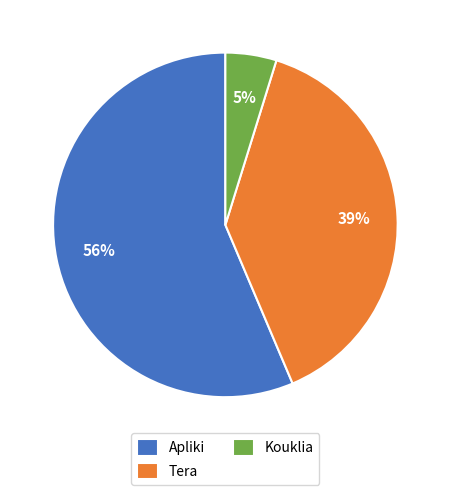

To the nearest percent, what portion does Apliki represent?

56%